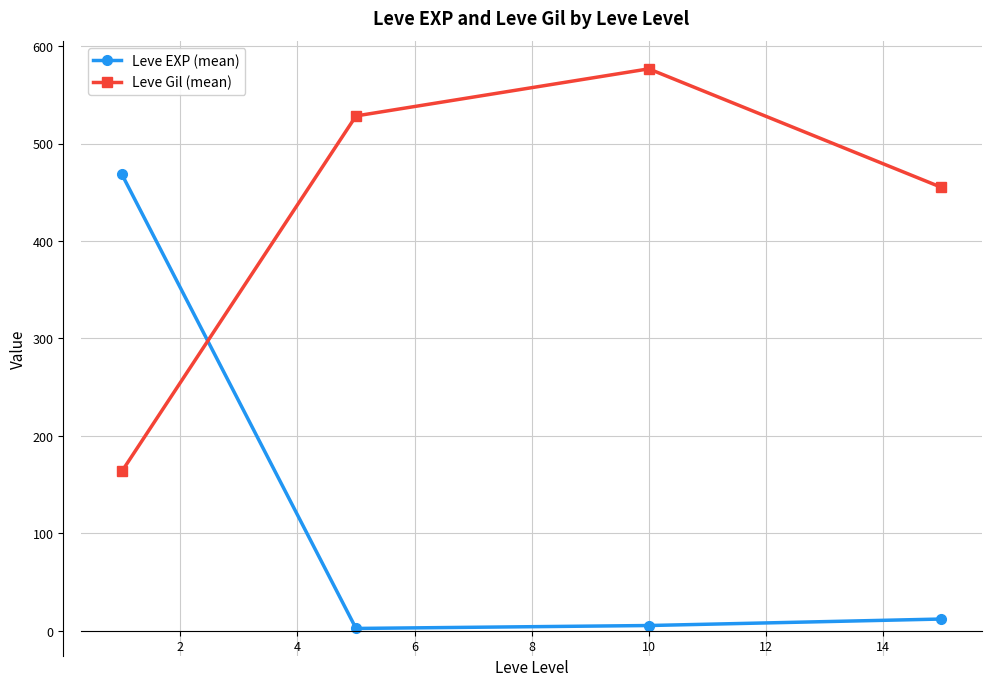

After their last crossing, which series has the higher values: Leve Gil (mean) or Leve EXP (mean)?

Leve Gil (mean)